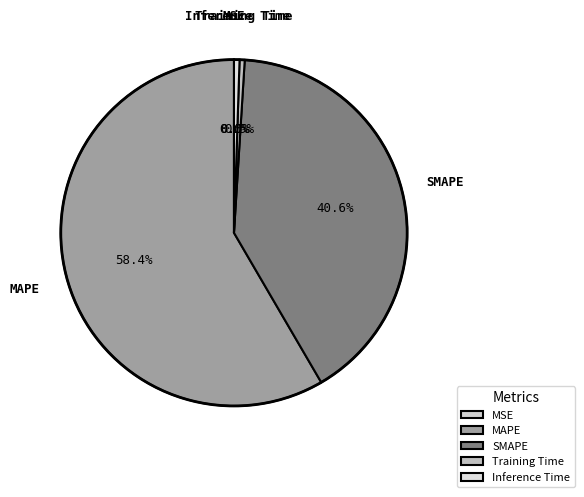

What percentage is the MAPE slice, to the nearest percent?

58%